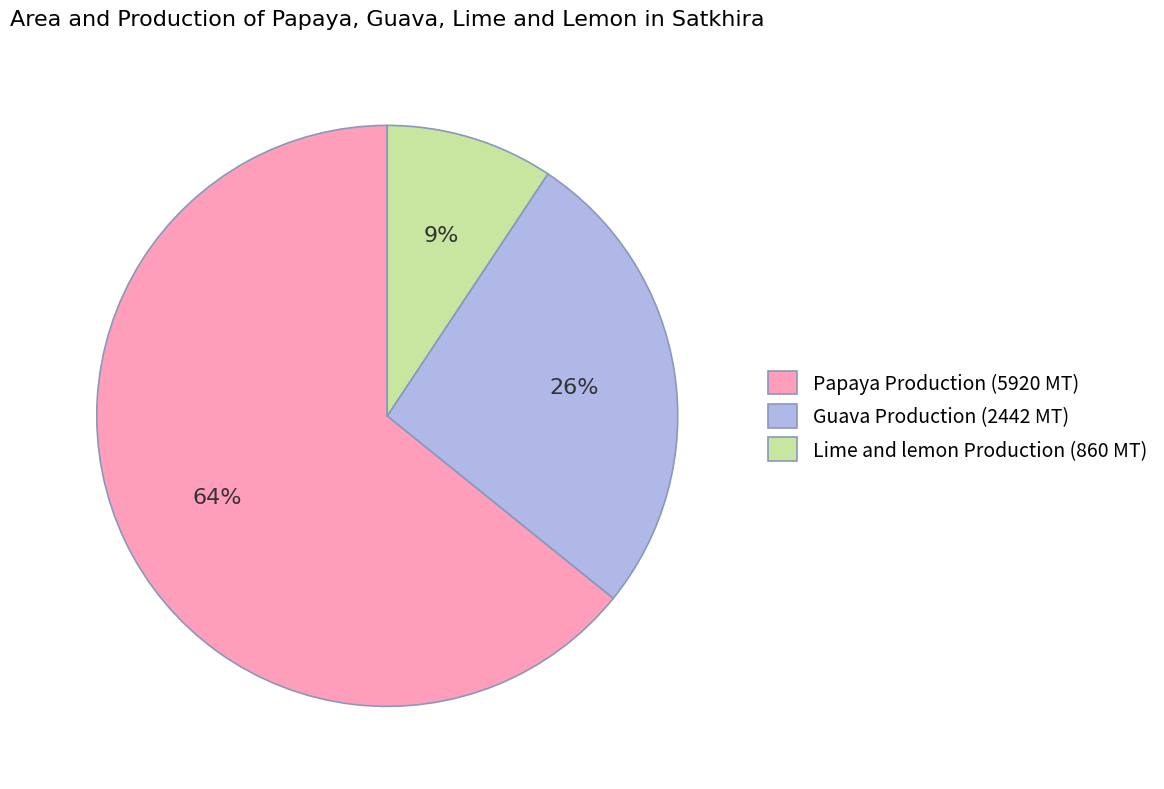

To the nearest percent, what is the average slice percentage?

33%